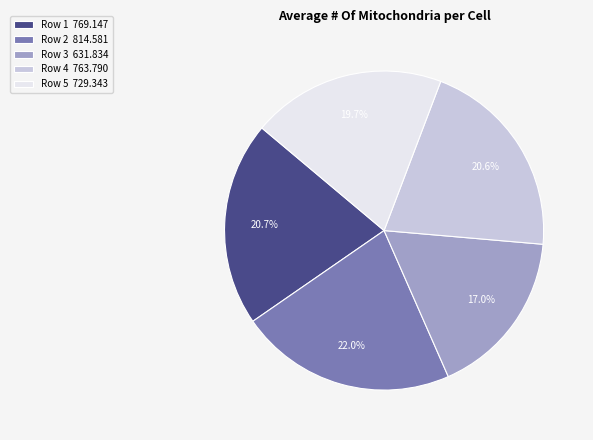

To the nearest percent, what is the difference between the largest and smallest slice percentages?

5%